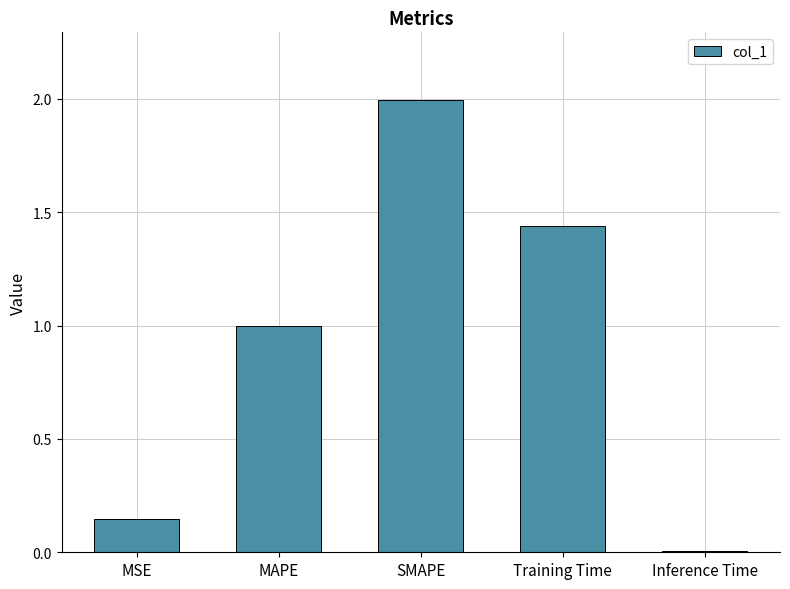

What is the difference between the maximum and second lowest values?

1.8